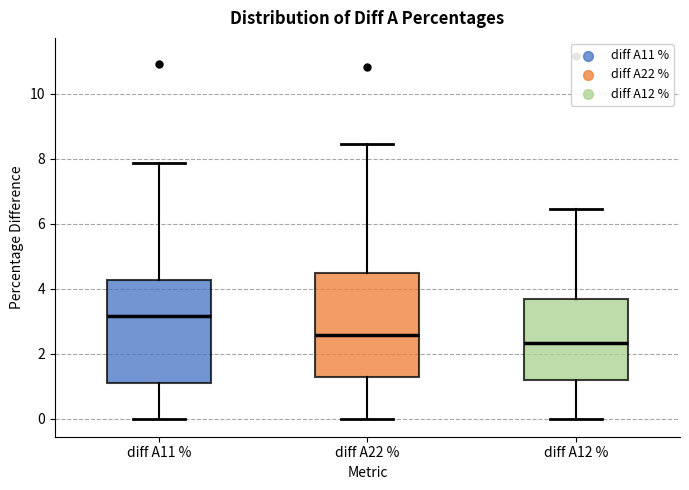

Reading left to right, transcribe this box plot: for each box, give where its median line is, the range the box spans, and where its two whiskers end, as read against the y-axis. The values are not printed on the chart, so give them approximately, as read against the axis.

diff A11 %: median 3.2, box 1.0 to 4.2, whiskers 0.0 to 7.8
diff A22 %: median 2.6, box 1.2 to 4.4, whiskers 0.0 to 8.4
diff A12 %: median 2.4, box 1.2 to 3.6, whiskers 0.0 to 6.4